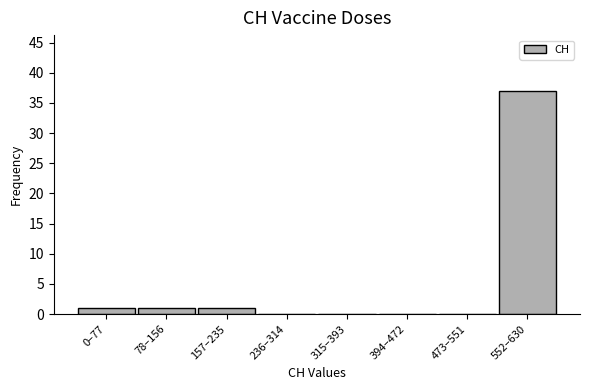

Reading left to right, list all the values displayed in this chart.

0–77=1	78–156=1	157–235=1	236–314=0	315–393=0	394–472=0	473–551=0	552–630=37